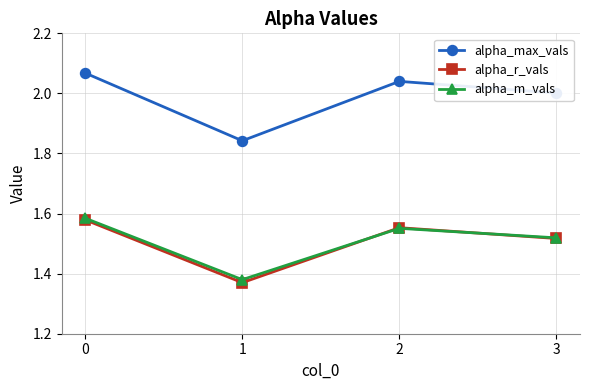

What are all the series names shown in the legend?

alpha_max_vals, alpha_r_vals, alpha_m_vals